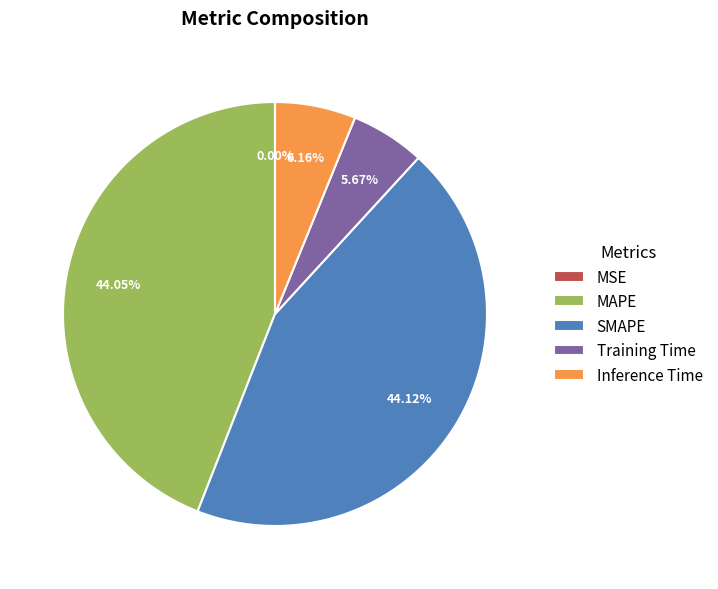

To the nearest percent, what is the difference between the largest and smallest slice percentages?

44%